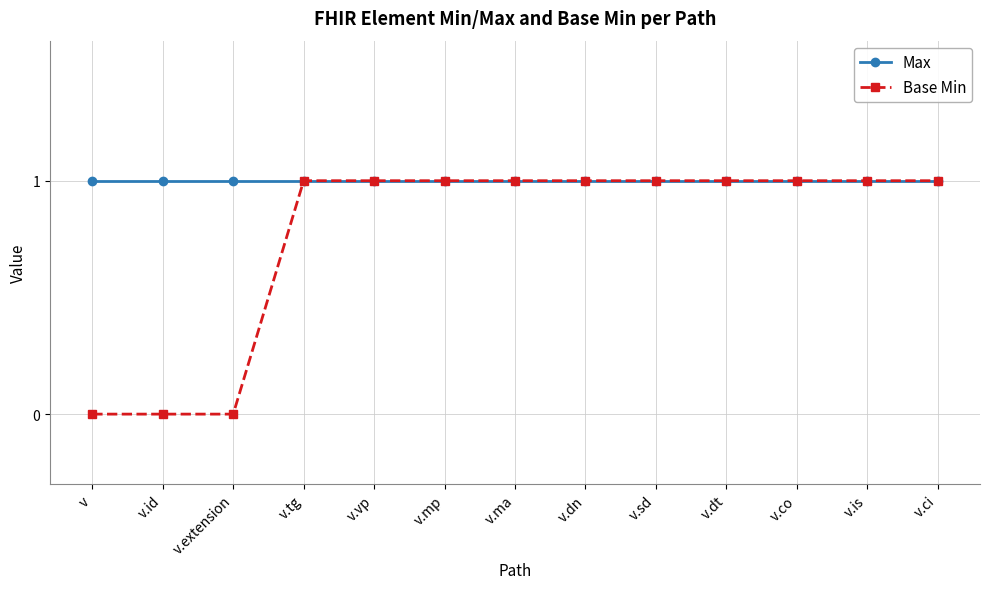

Which series has the widest spread of values?

Base Min